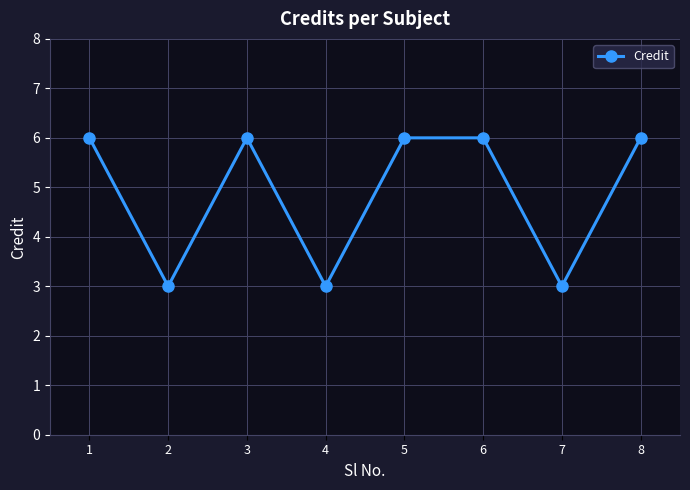

What is the difference between the values at 7 and 5?

3